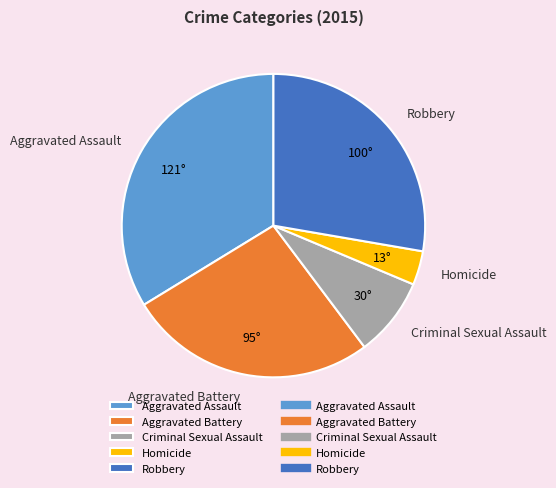

How many slices are in this pie chart?

5